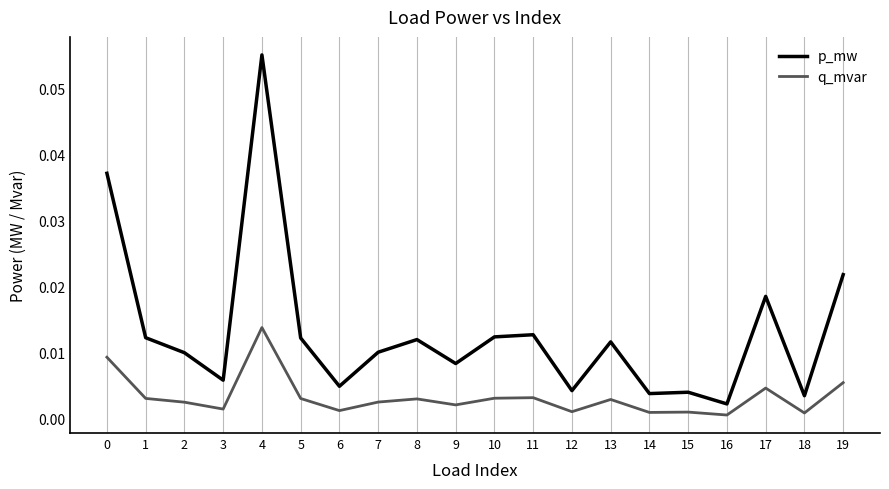

At 15, list the series in order from smallest to largest.

q_mvar, p_mw